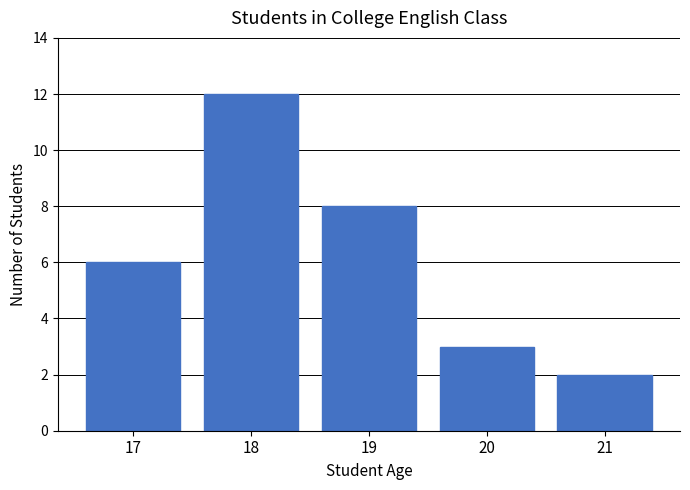

Reading left to right, transcribe all the data shown in this chart.

6	12	8	3	2